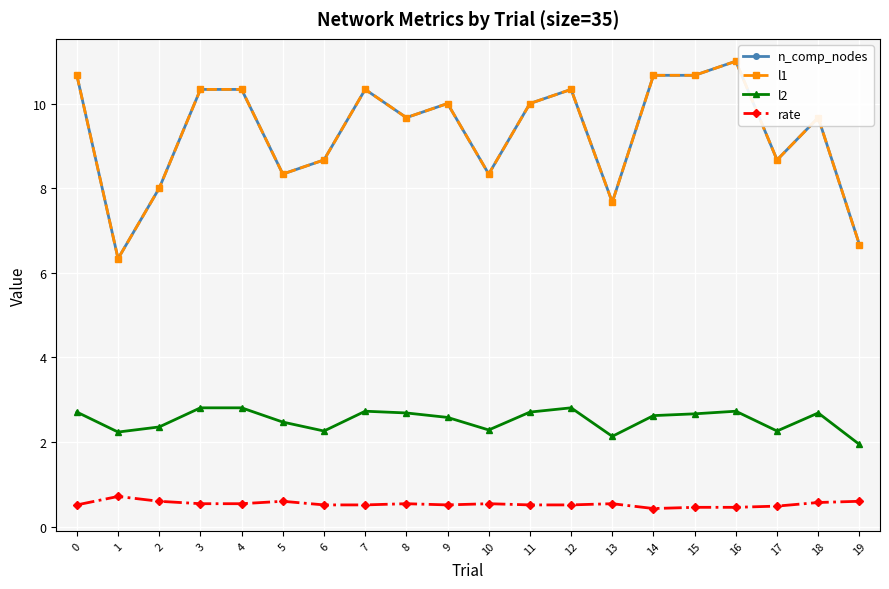

What value does the n_comp_nodes series have at 9?

10.0